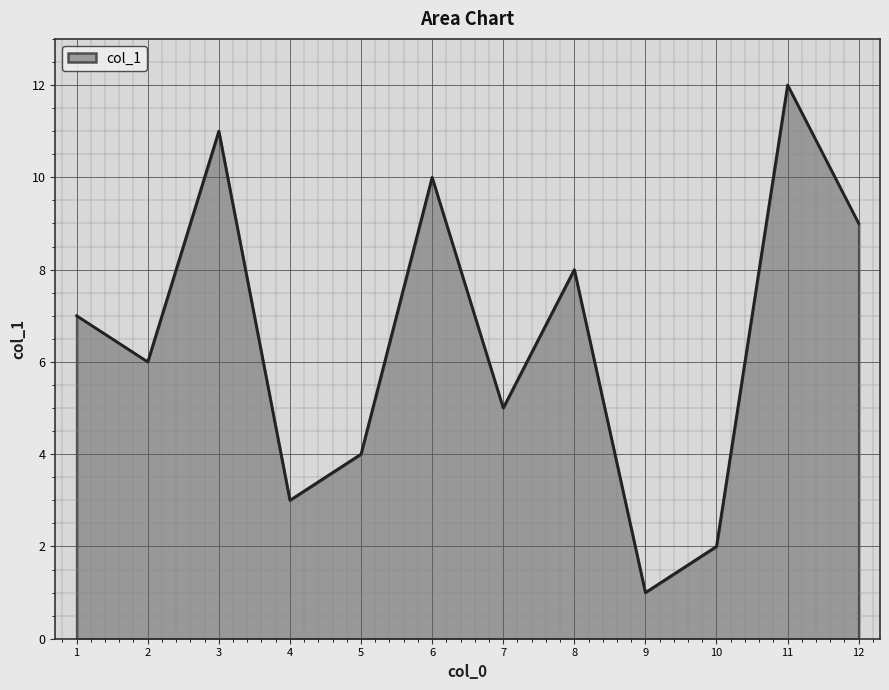

Rank the categories by value from lowest to highest.

9, 10, 4, 5, 7, 2, 1, 8, 12, 6, 3, 11